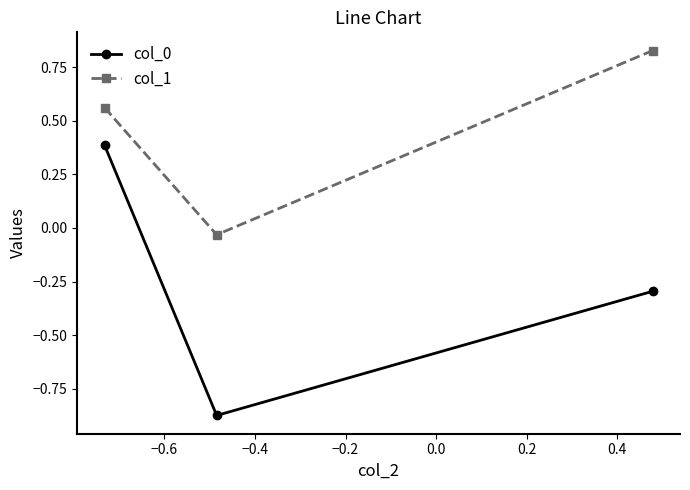

What is the average value of the col_0 series?

-0.3